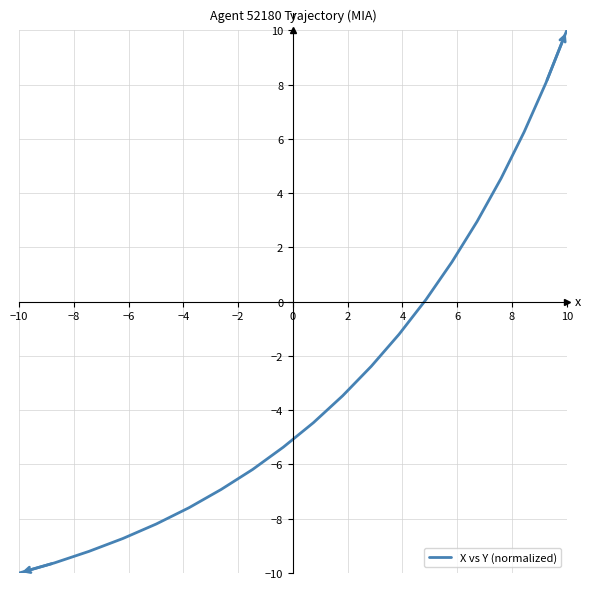

How many lines are shown in the chart?

1